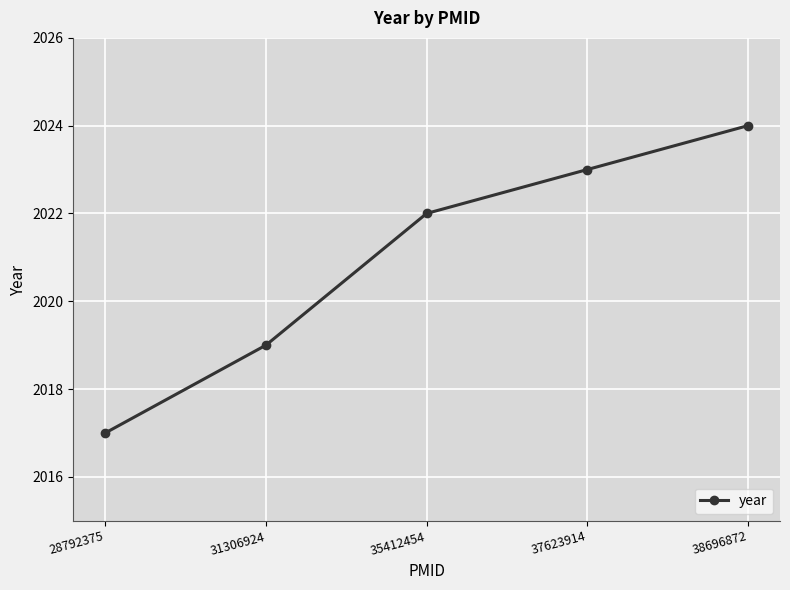

How many lines are shown in the chart?

1